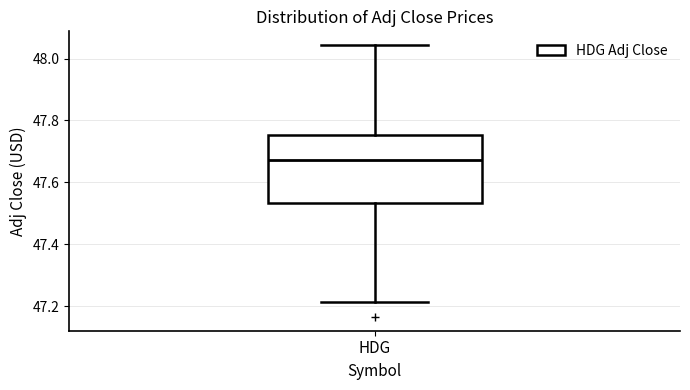

Where does the lower whisker of the box for HDG end on the y-axis? The values are not printed on the chart, so give them approximately, as read against the axis.

47.22